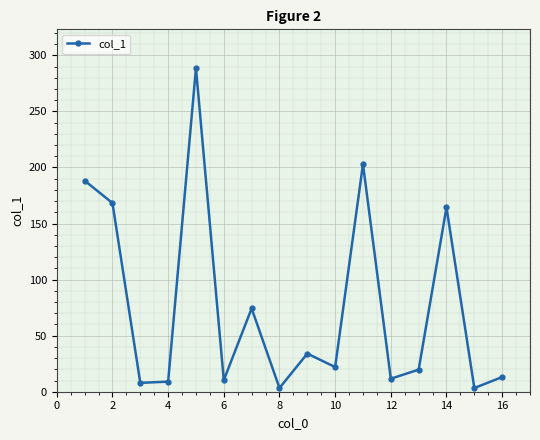

What is the value of the 11th point from the left?

203.0